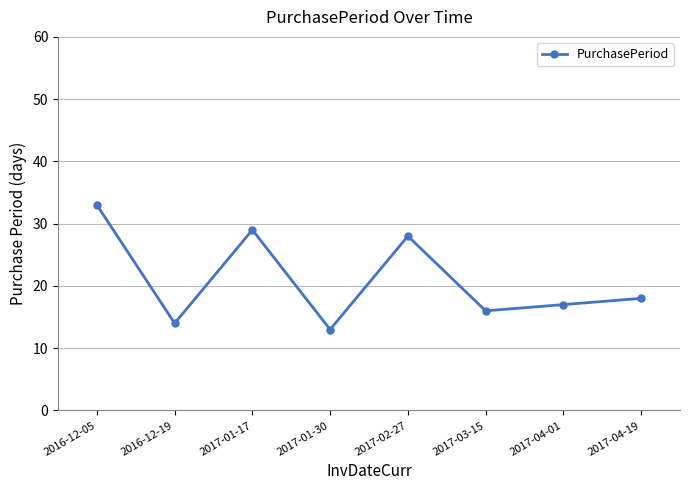

What is the label of the 8th point from the left?

2017-04-19